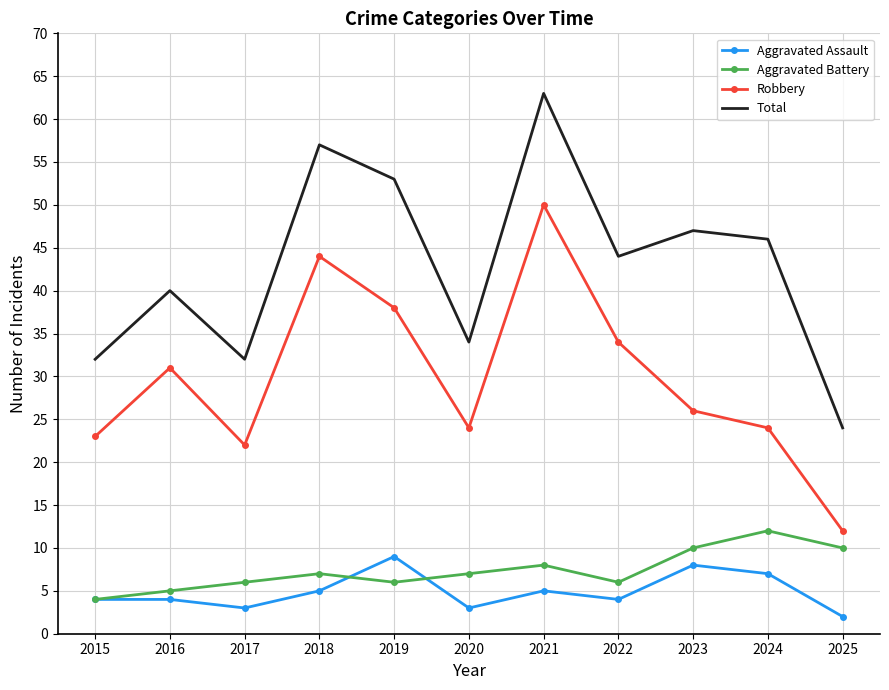

Is the value of Aggravated Battery at 2019 greater than the value of Robbery at 2020?

No